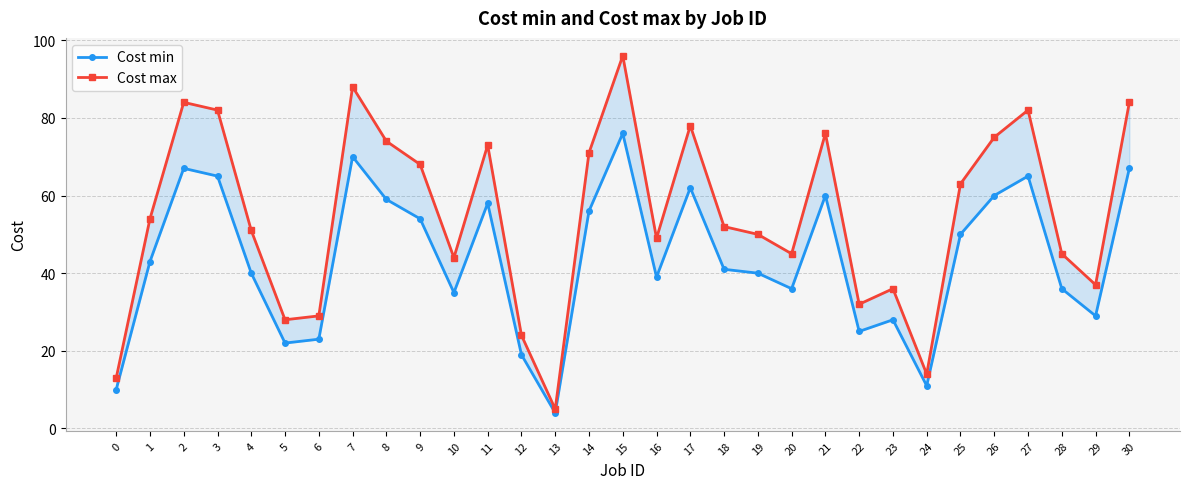

In Cost max, how many points are lower than both neighbors (excluding endpoints)?

8